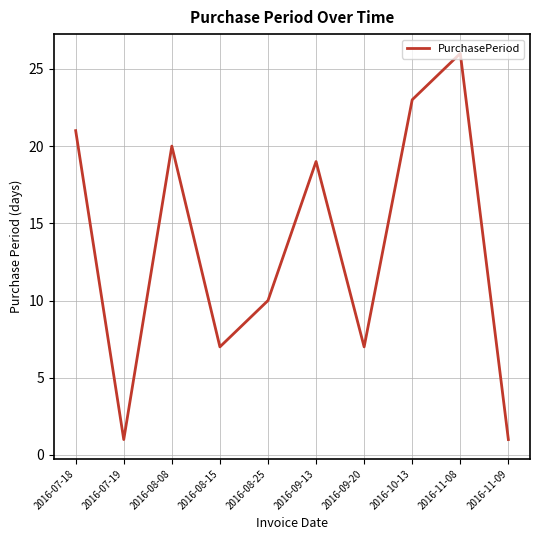

What is the ratio of the value at 2016-10-13 to the value at 2016-09-20?

3.3